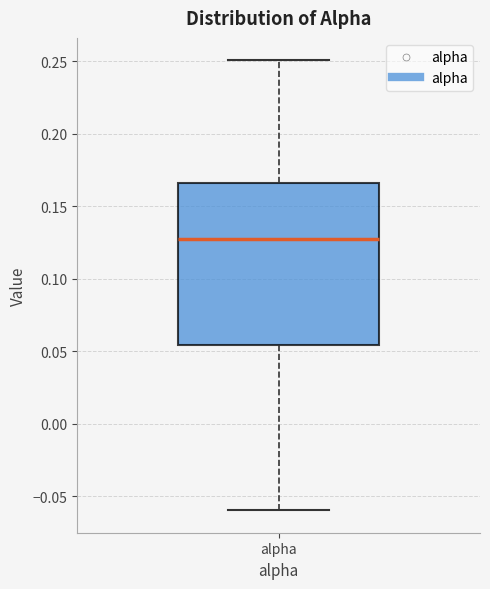

Read this box plot against the y-axis: the position of the median line, the range covered by the box, and the ends of both whiskers. The values are not printed on the chart, so give them approximately, as read against the axis.

median 0.125, box 0.055 to 0.165, whiskers -0.060 to 0.250